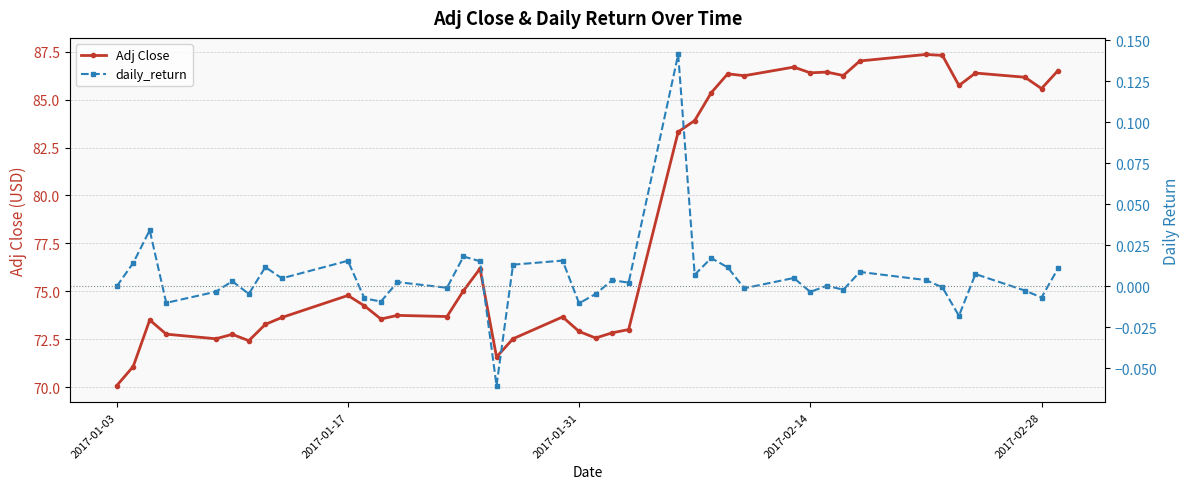

How many values in the daily_return series are below 0?

16